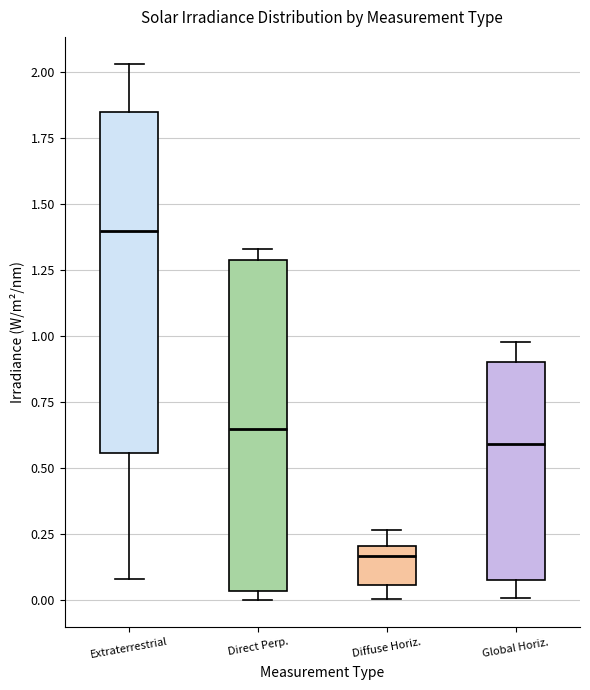

Reading left to right, read every box against the y-axis: the position of its median line, the range the box covers, and the ends of its whiskers. The values are not printed on the chart, so give them approximately, as read against the axis.

Extraterrestrial: median 1.40, box 0.55 to 1.85, whiskers 0.10 to 2.05
Direct Perp.: median 0.65, box 0.05 to 1.30, whiskers 0.00 to 1.35
Diffuse Horiz.: median 0.15, box 0.05 to 0.20, whiskers 0.00 to 0.25
Global Horiz.: median 0.60, box 0.10 to 0.90, whiskers 0.00 to 1.00